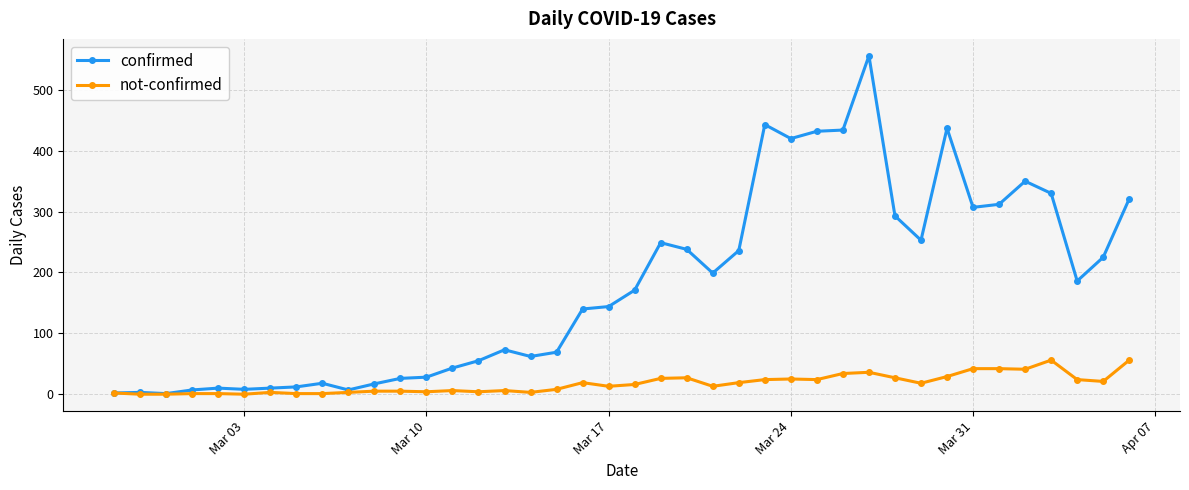

True or false: not-confirmed has more than 2 interior local peaks.

True